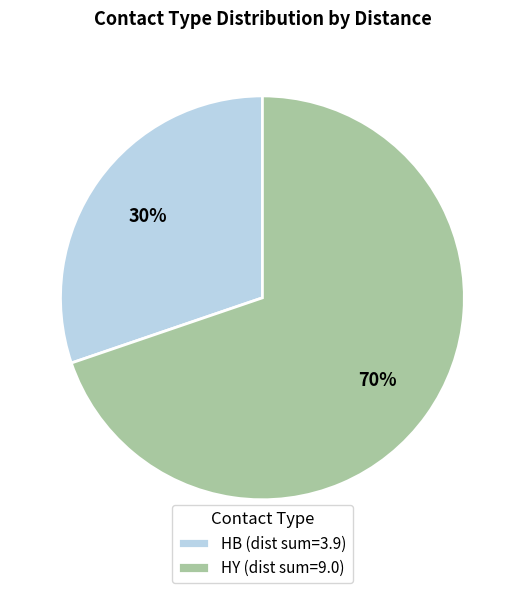

To the nearest percent, what percentage of the pie is HB (dist sum=3.9)?

30%